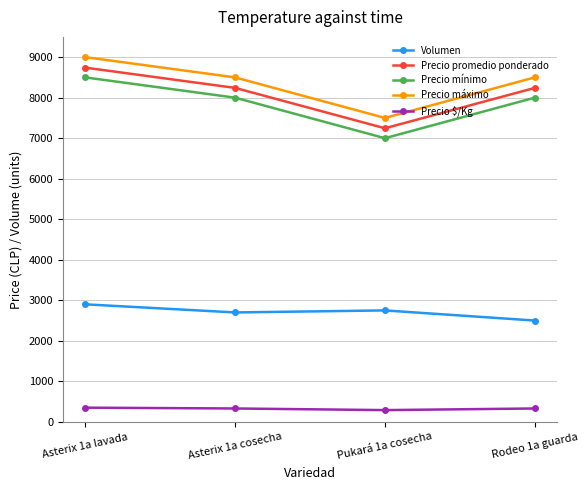

What is the value of the Precio mínimo point at the 4th from the left?

8000